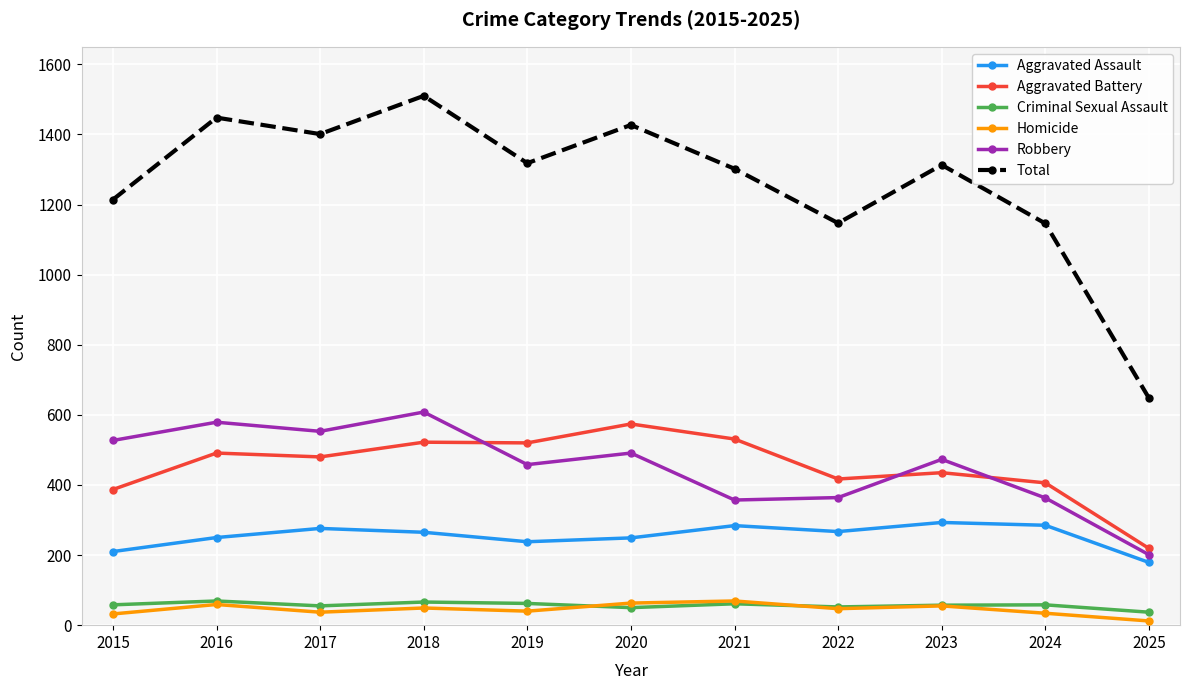

The Total series shows 1427 at 2020. True or false?

True